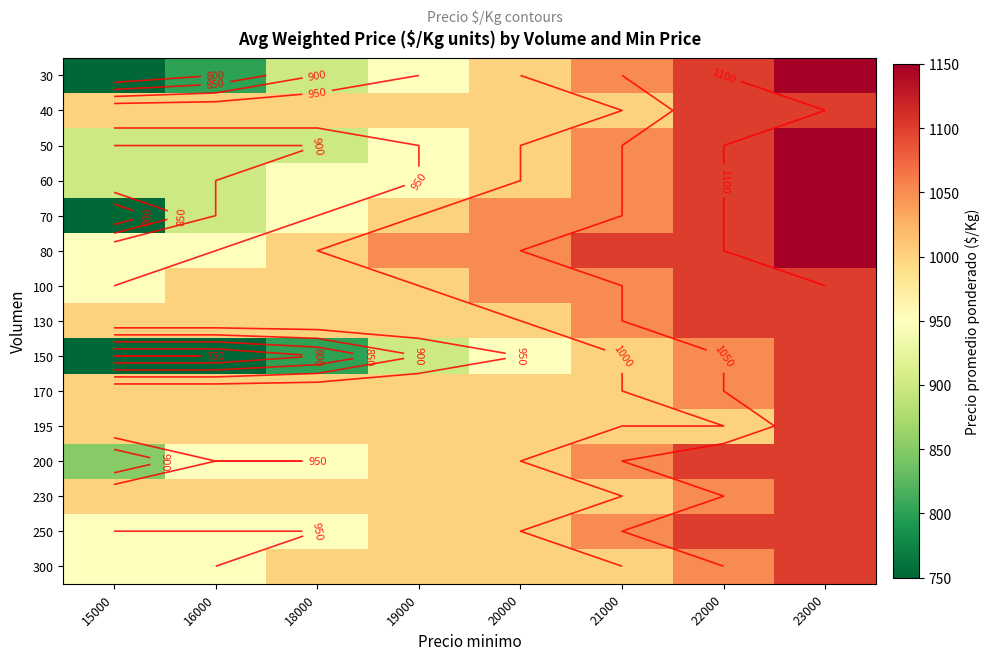

Where is 130 nearest to the value 1050?

21000